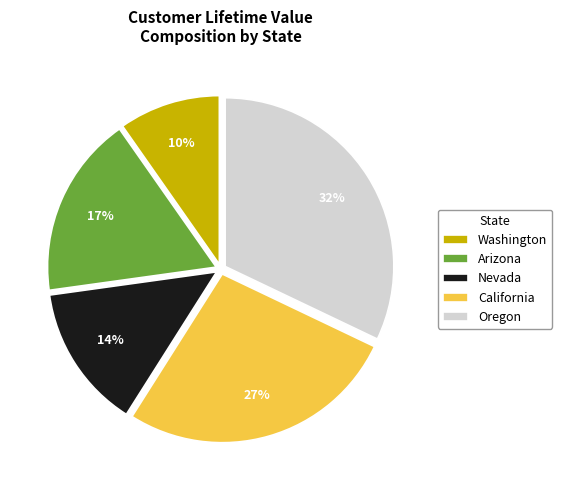

Does Arizona account for over 50% of the chart?

No